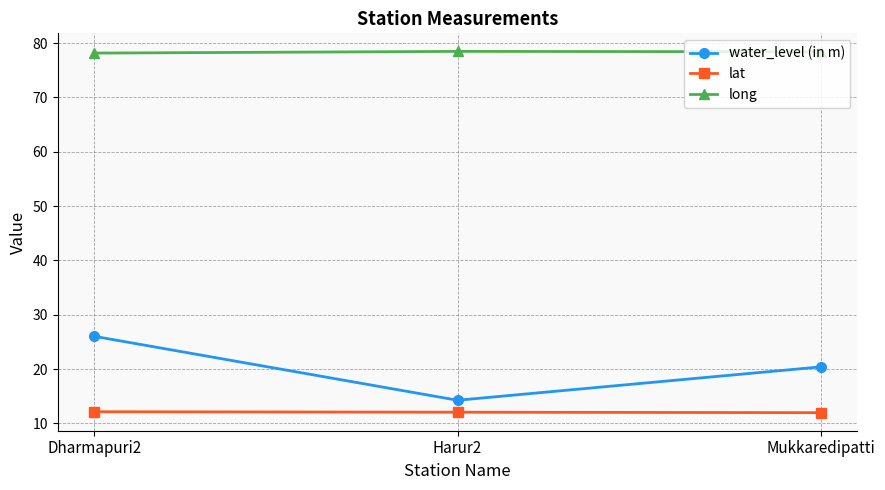

What is the difference between the water_level (in m) values at Dharmapuri2 and Mukkaredipatti?

5.6